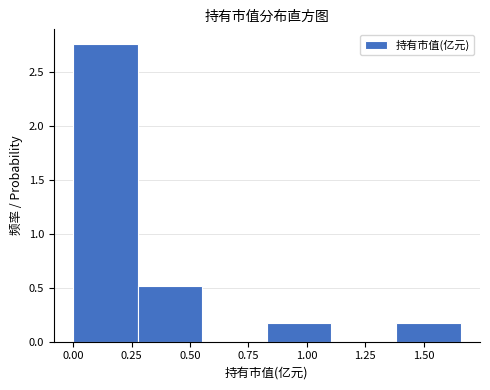

Reading left to right, transcribe this chart: for each bar, give the range it covers on the x-axis and its height. Neither the bar edges nor the heights are printed on the chart, so give them approximately, as read against the axes.

0.00 to 0.30: 2.75
0.30 to 0.55: 0.50
0.55 to 0.85: 0
0.85 to 1.10: 0.15
1.10 to 1.40: 0
1.40 to 1.65: 0.15